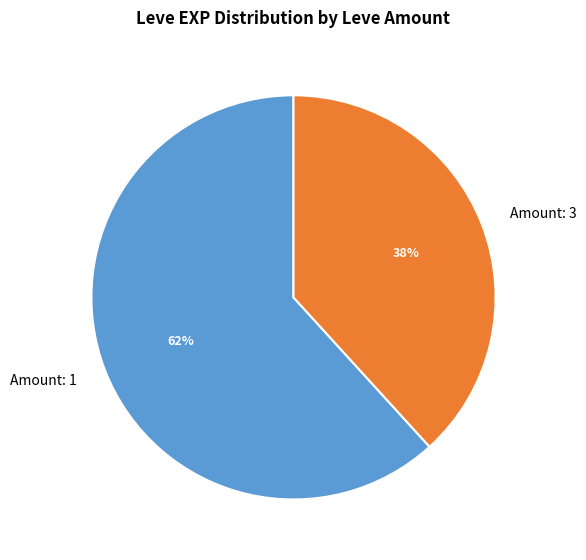

To the nearest percent, what percentage of the pie is Amount: 3?

38%